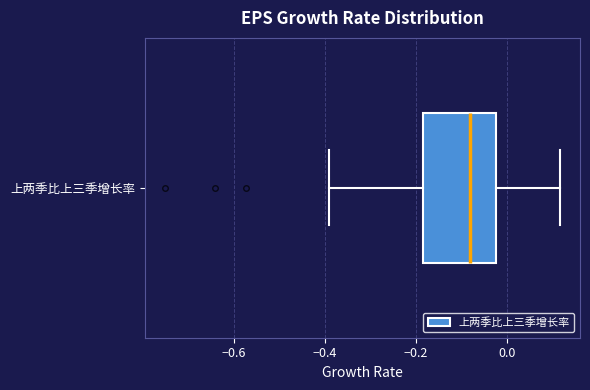

Read this box plot against the x-axis: the position of the median line, the range covered by the box, and the ends of both whiskers. The values are not printed on the chart, so give them approximately, as read against the axis.

median -0.08, box -0.18 to -0.02, whiskers -0.40 to 0.12